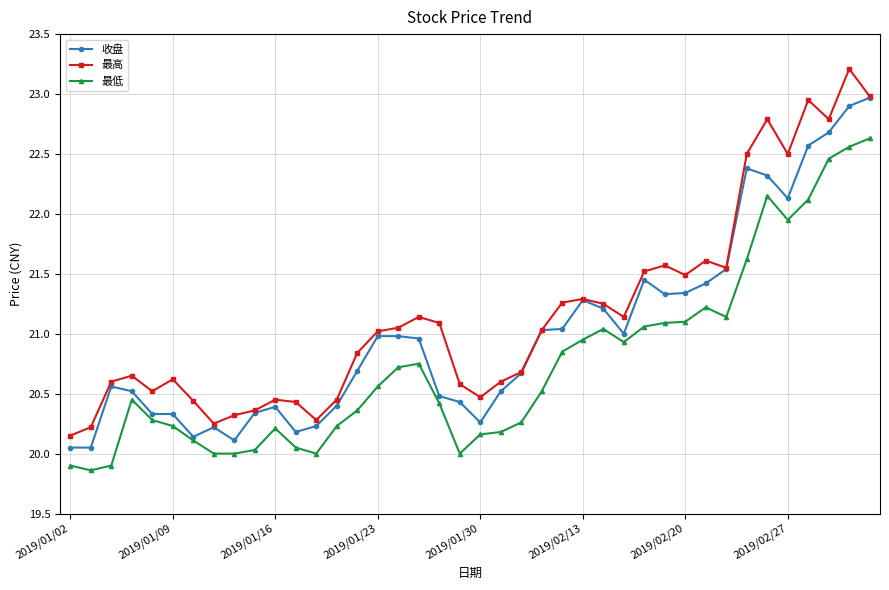

What is the value of the 最高 point at the 16th from the left?

21.0